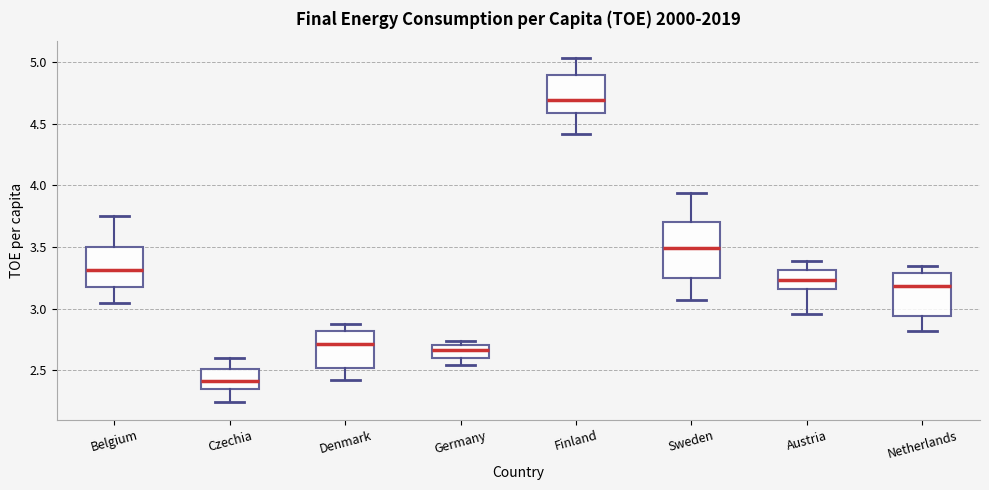

Where is the upper edge of the box for Sweden on the y-axis? The values are not printed on the chart, so give them approximately, as read against the axis.

3.70